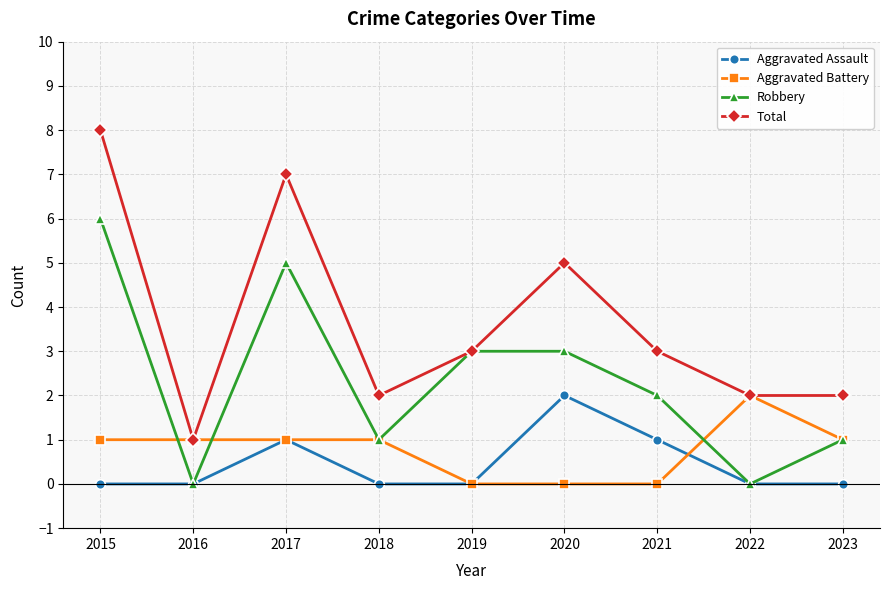

True or false: Aggravated Assault has a value of -1 at 2019.

False